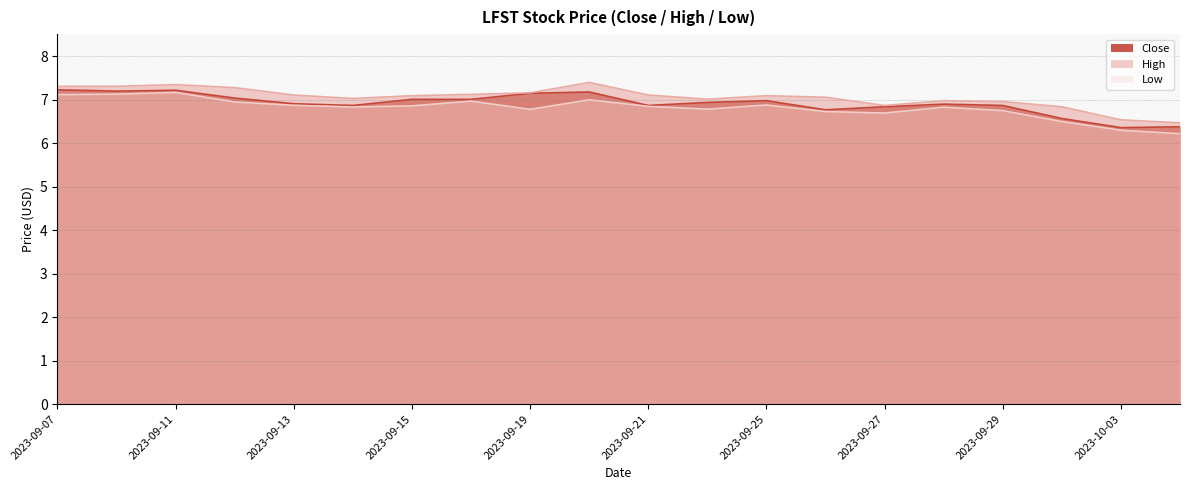

What is the value of the Low point at the 4th from the left?

6.9